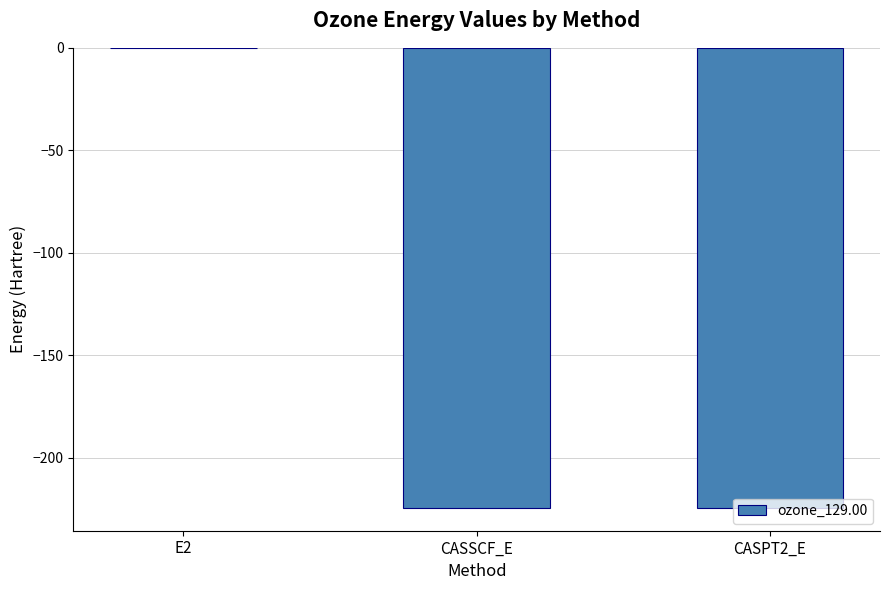

Is it true that the value at CASSCF_E is -305.4?

False